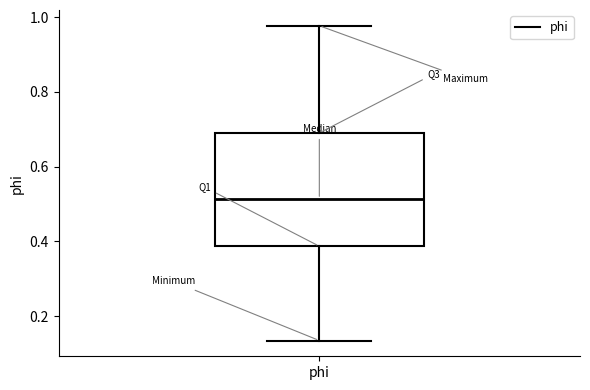

Transcribe this box plot: give where the median line is, the range the box spans, and where the two whiskers end, as read against the y-axis. The values are not printed on the chart, so give them approximately, as read against the axis.

median 0.52, box 0.38 to 0.70, whiskers 0.14 to 0.98